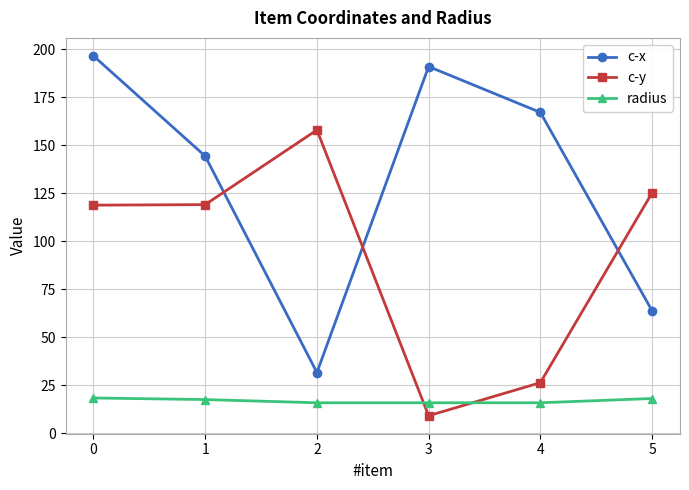

Which series has the largest range (max minus min)?

c-x